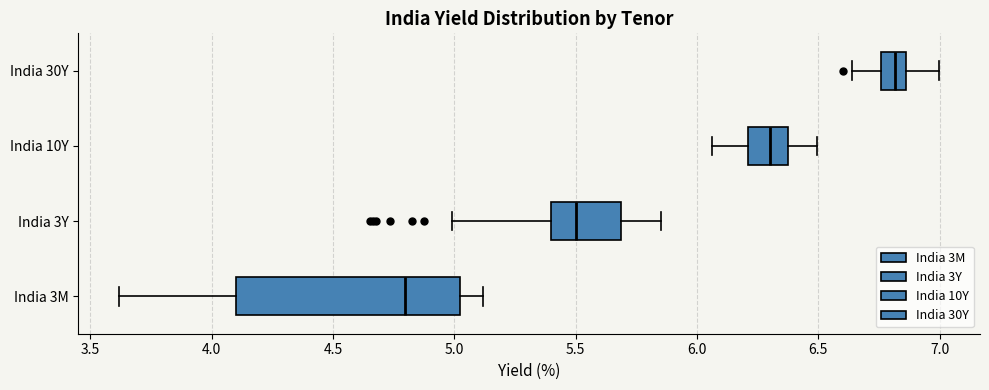

Reading bottom to top, transcribe this box plot: for each box, give where its median line is, the range the box spans, and where its two whiskers end, as read against the x-axis. The values are not printed on the chart, so give them approximately, as read against the axis.

India 3M: median 4.80, box 4.10 to 5.05, whiskers 3.60 to 5.10
India 3Y: median 5.50, box 5.40 to 5.70, whiskers 5.00 to 5.85
India 10Y: median 6.30, box 6.20 to 6.35, whiskers 6.05 to 6.50
India 30Y: median 6.80, box 6.75 to 6.85, whiskers 6.65 to 7.00